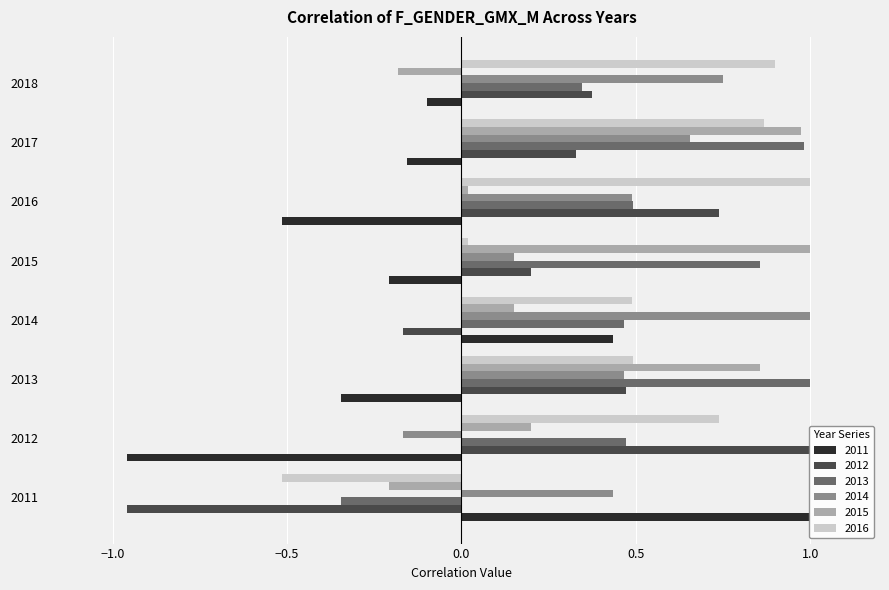

What is the spread (max minus min) of values at 2017?

1.1